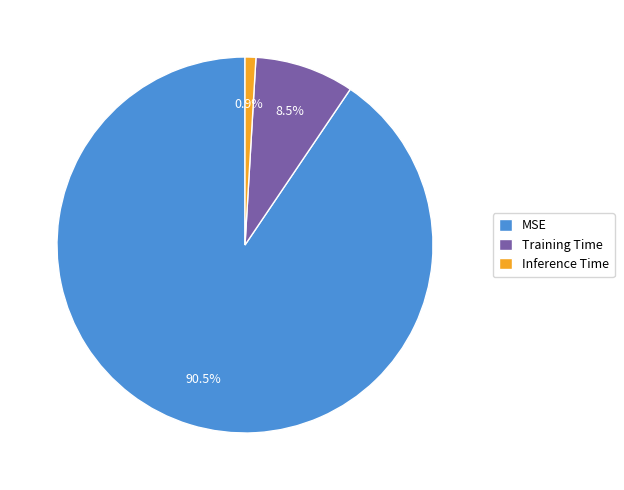

Count the number of slices in the pie.

3